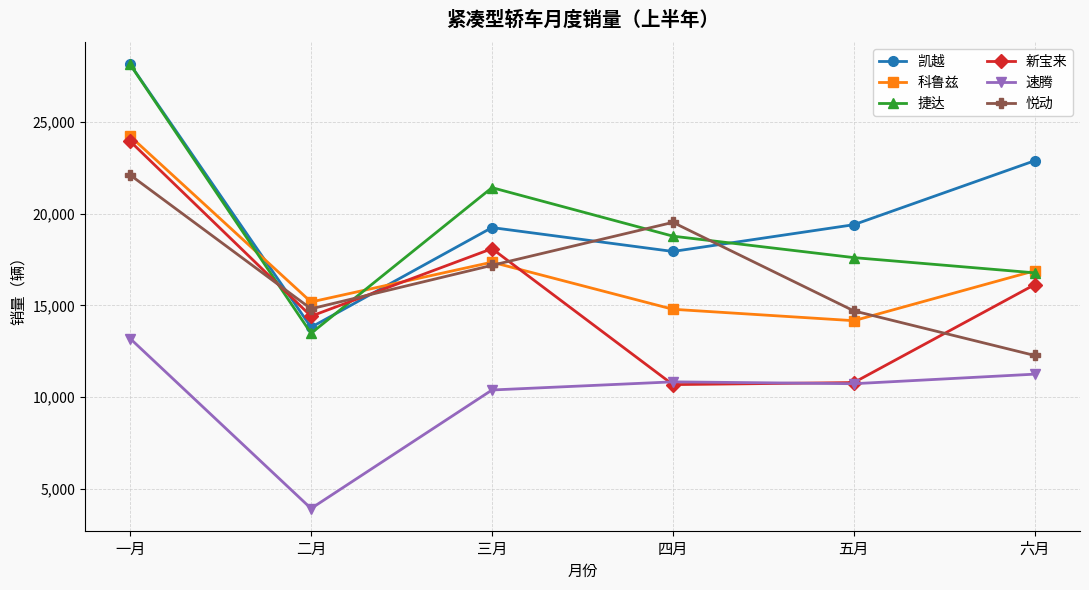

Where is 新宝来 nearest to the value 17312?

三月